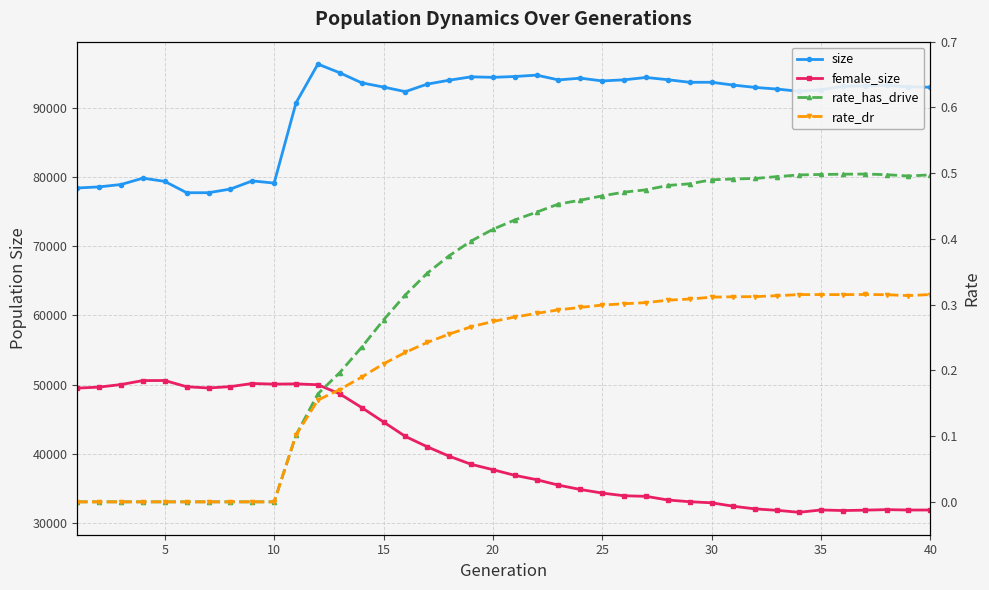

True or false: size and female_size intersect in this chart.

False